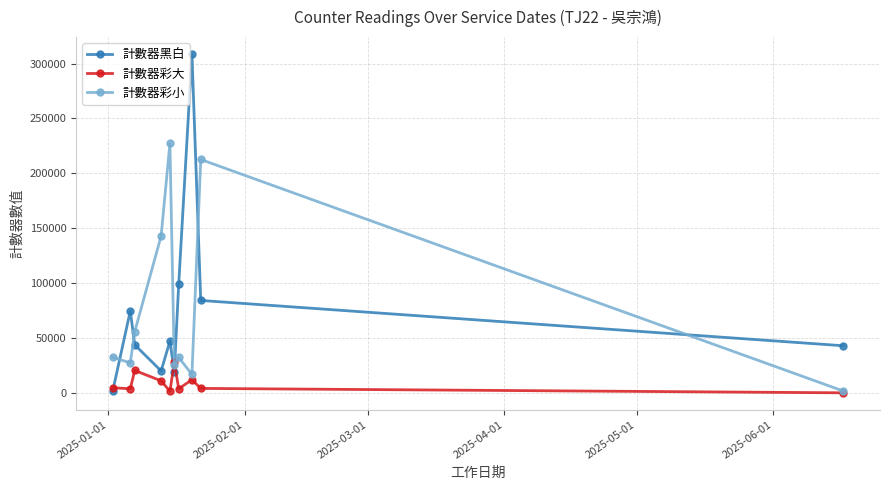

How many intersections are there between 計數器彩小 and 計數器黑白?

5